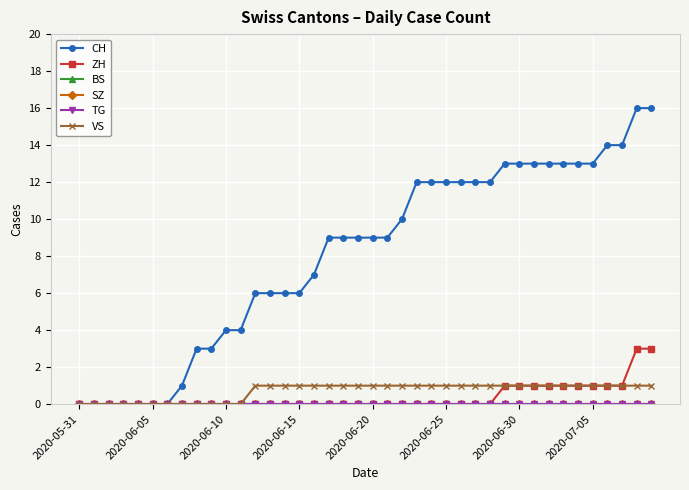

Does the chart have visible grid lines?

Yes